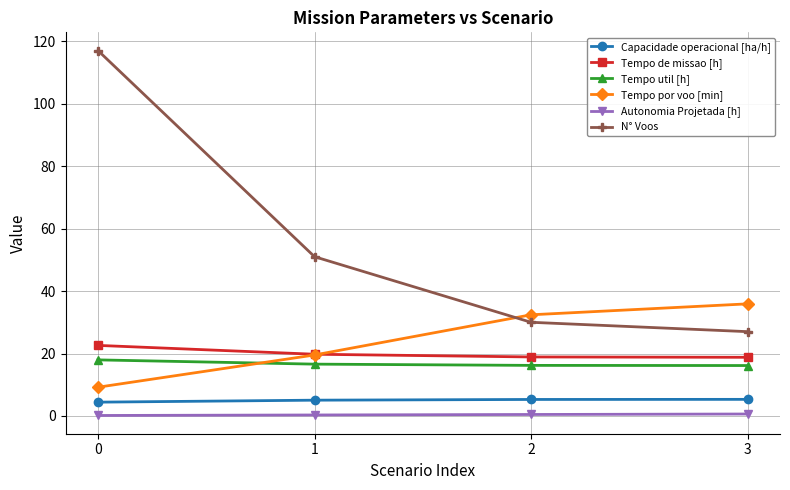

What is the difference between the Tempo por voo [min] values at 0 and 3?

26.7